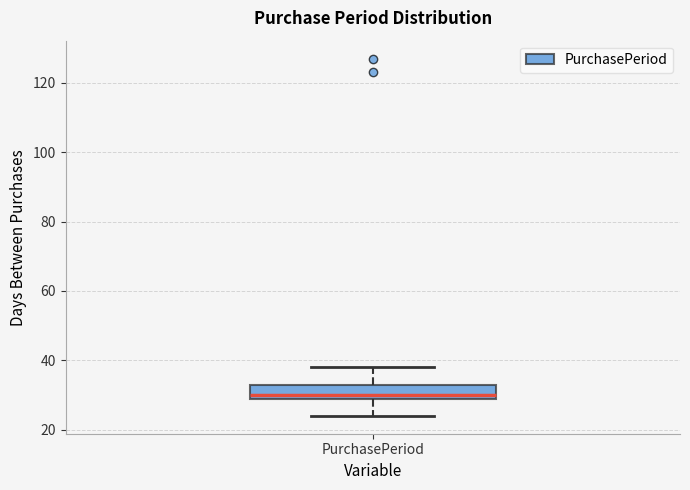

Where is the lower edge of the box for PurchasePeriod on the y-axis? The values are not printed on the chart, so give them approximately, as read against the axis.

28